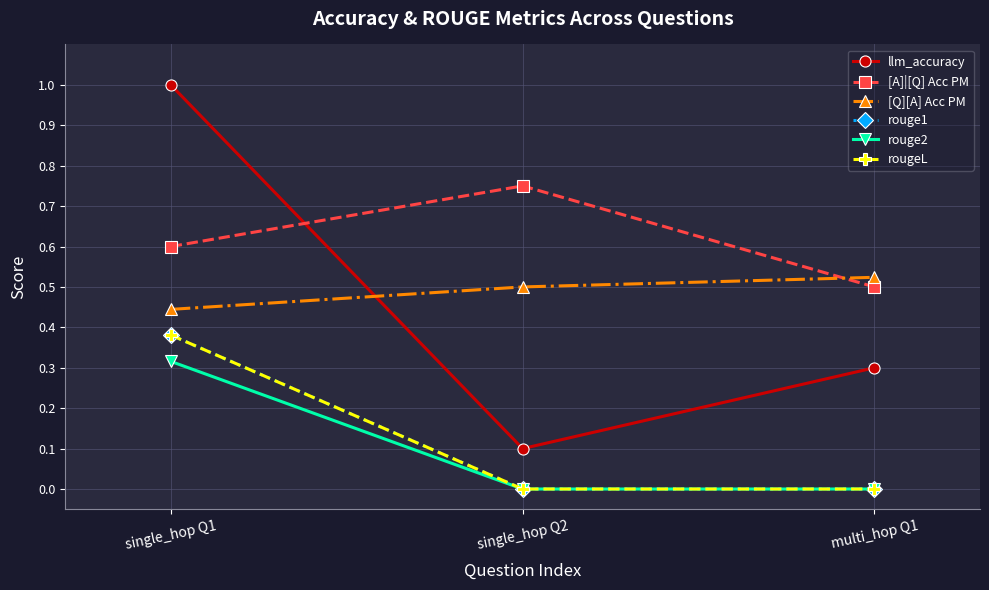

How many lines are shown in the chart?

6